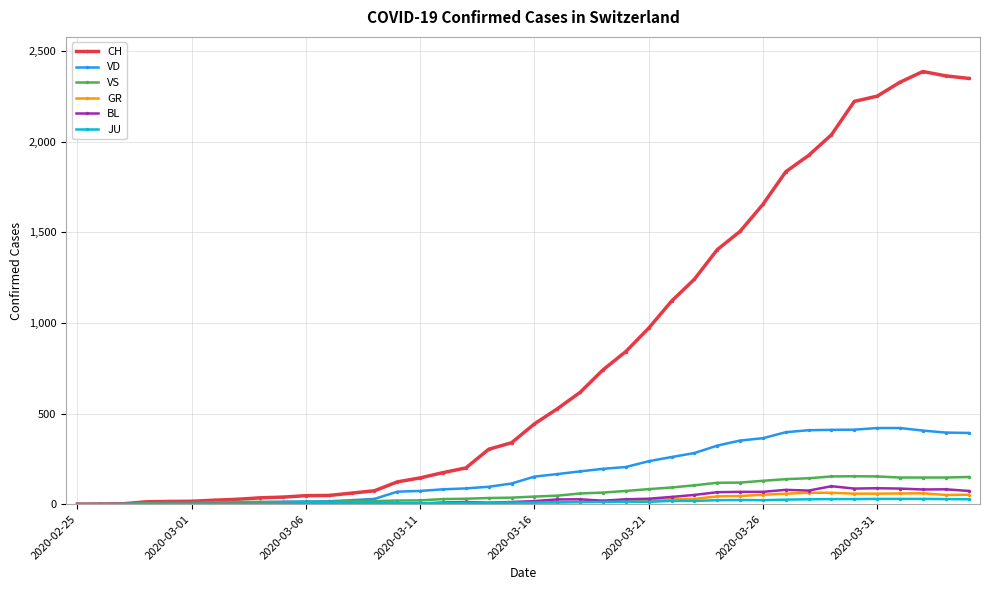

What are all the series names shown in the legend?

CH, VD, VS, GR, BL, JU